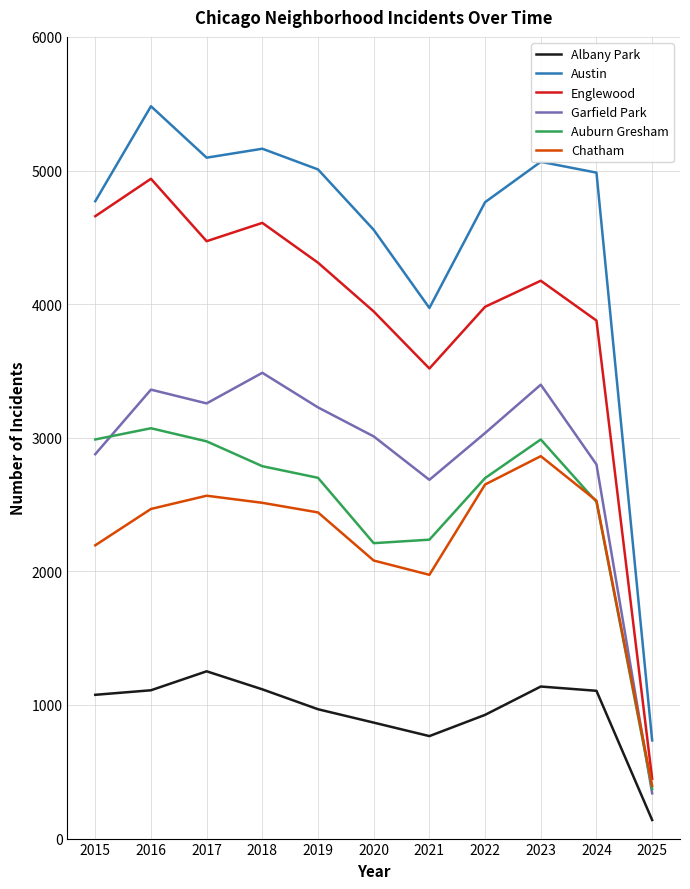

At which category does Englewood reach its first local peak?

2016